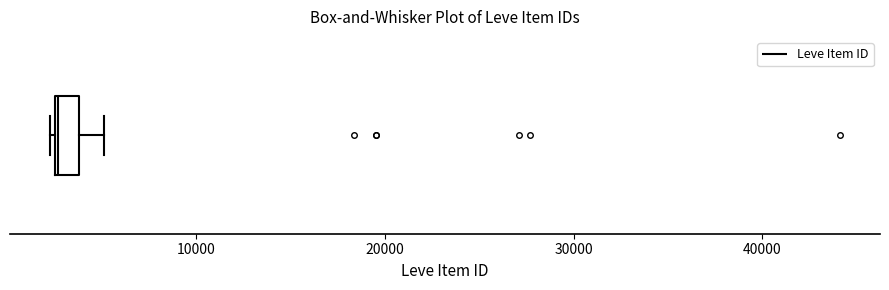

Where does the median line of the box sit on the x-axis? The values are not printed on the chart, so give them approximately, as read against the axis.

3000